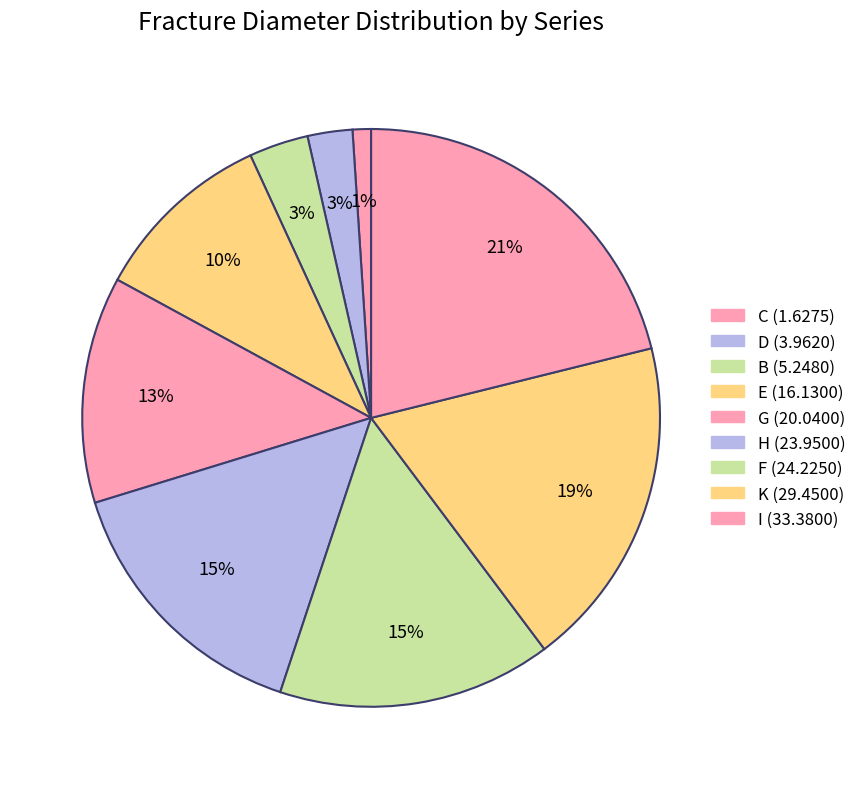

Which category has the smallest portion of the pie?

C